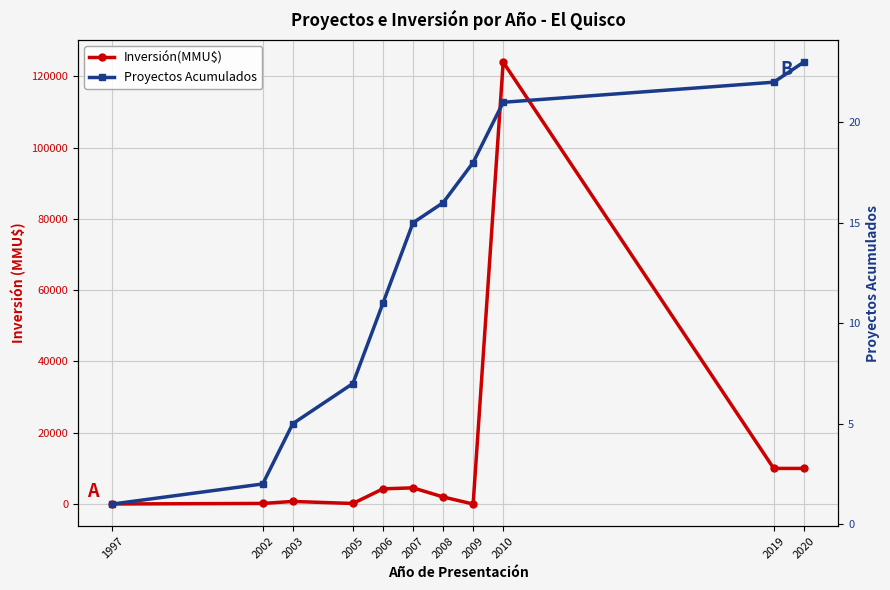

What are all the series names shown in the legend?

Inversión(MMU$), Proyectos Acumulados